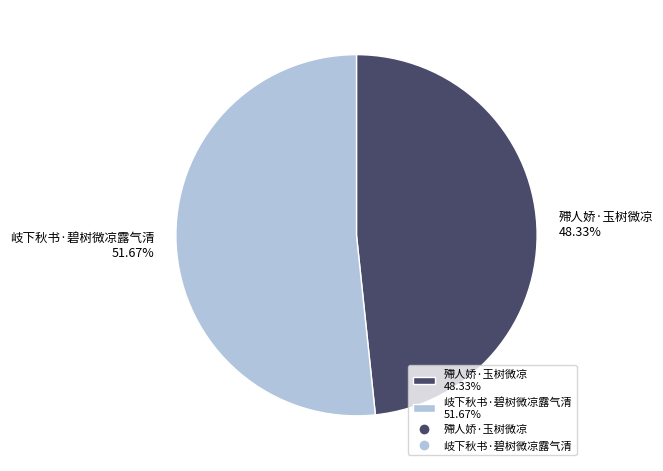

What percentage is the 殢人娇·玉树微凉 slice, to the nearest percent?

48%